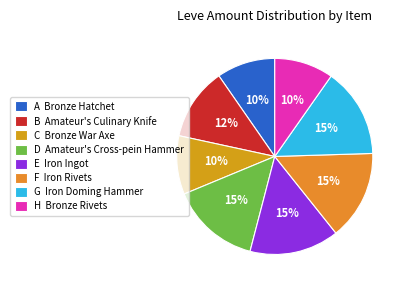

Which slice is the largest?

Iron Ingot